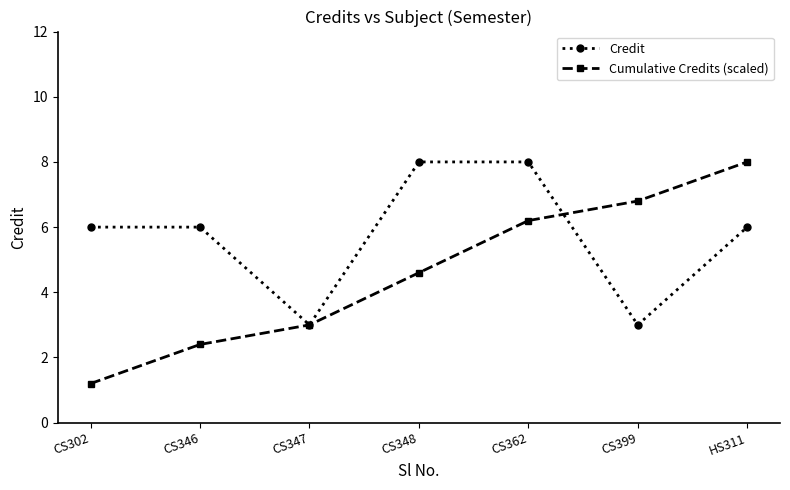

What is the label of the 7th point from the left?

HS311